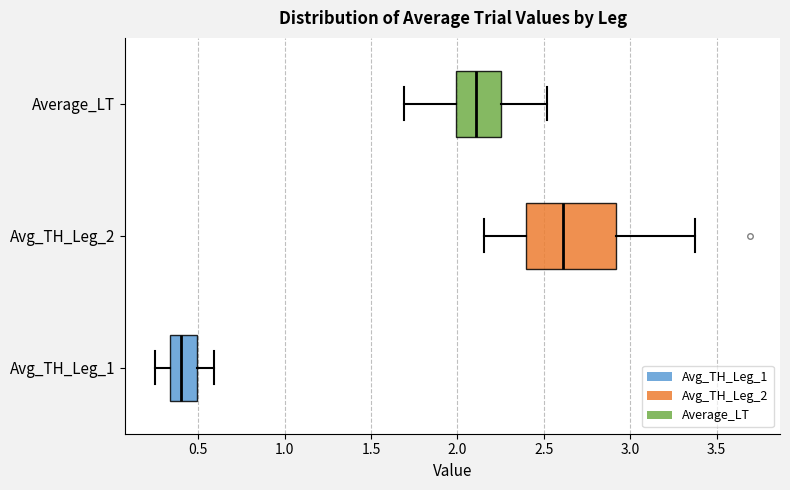

Reading bottom to top, read every box against the x-axis: the position of its median line, the range the box covers, and the ends of its whiskers. The values are not printed on the chart, so give them approximately, as read against the axis.

Avg_TH_Leg_1: median 0.40, box 0.35 to 0.50, whiskers 0.25 to 0.60
Avg_TH_Leg_2: median 2.60, box 2.40 to 2.90, whiskers 2.15 to 3.35
Average_LT: median 2.10, box 2.00 to 2.25, whiskers 1.70 to 2.50